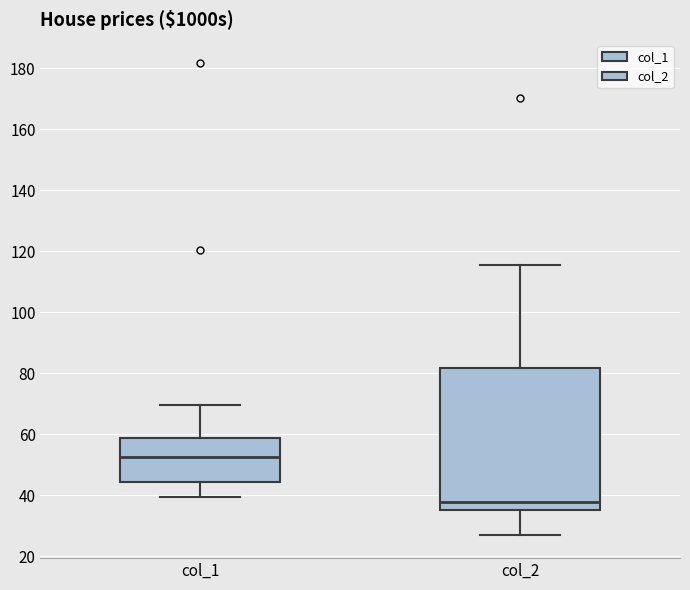

Reading left to right, read every box against the y-axis: the position of its median line, the range the box covers, and the ends of its whiskers. The values are not printed on the chart, so give them approximately, as read against the axis.

col_1: median 52, box 44 to 58, whiskers 40 to 70
col_2: median 38, box 36 to 82, whiskers 28 to 116